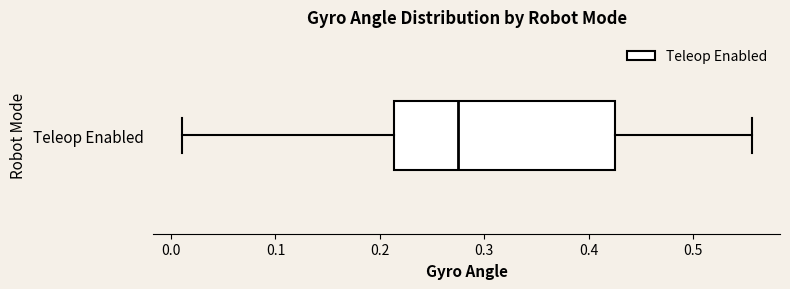

Transcribe this box plot: give where the median line is, the range the box spans, and where the two whiskers end, as read against the x-axis. The values are not printed on the chart, so give them approximately, as read against the axis.

median 0.28, box 0.21 to 0.43, whiskers 0.01 to 0.56